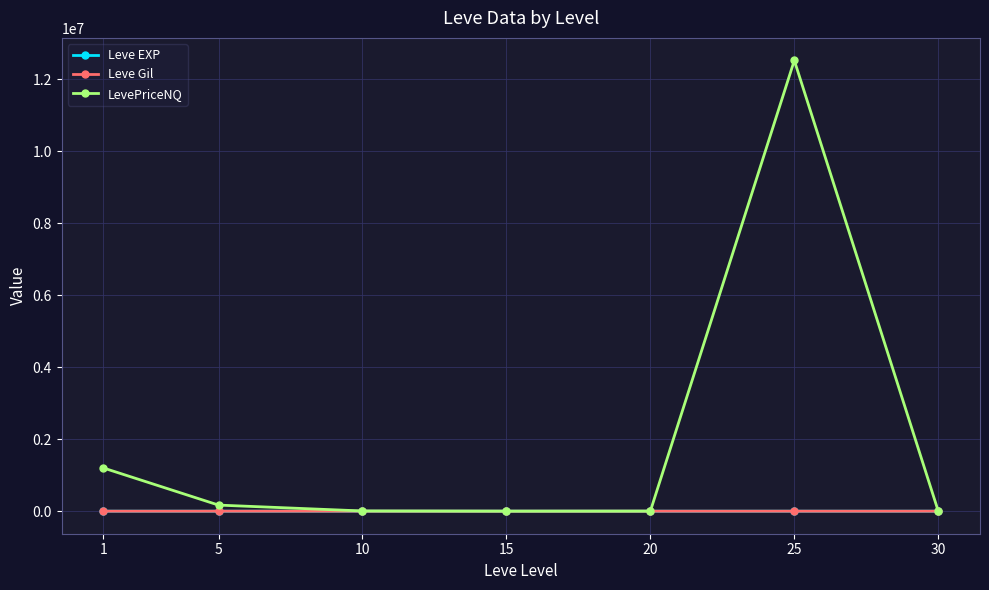

True or false: LevePriceNQ has more than 2 points higher than both neighbors.

False